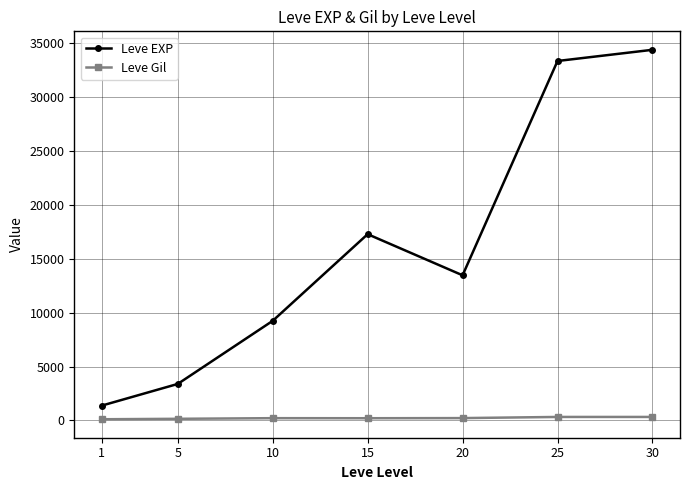

Rank the series by their maximum value, from lowest to highest.

Leve Gil, Leve EXP